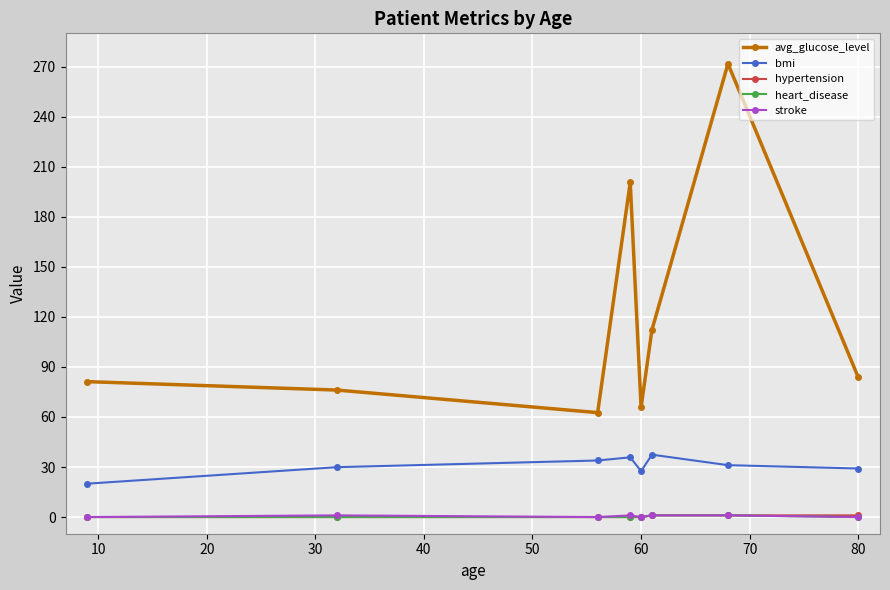

True or false: bmi and hypertension cross at least once.

False